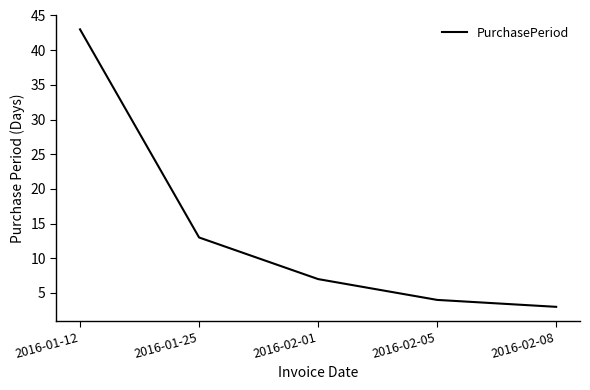

What position from the right is 2016-02-01?

3